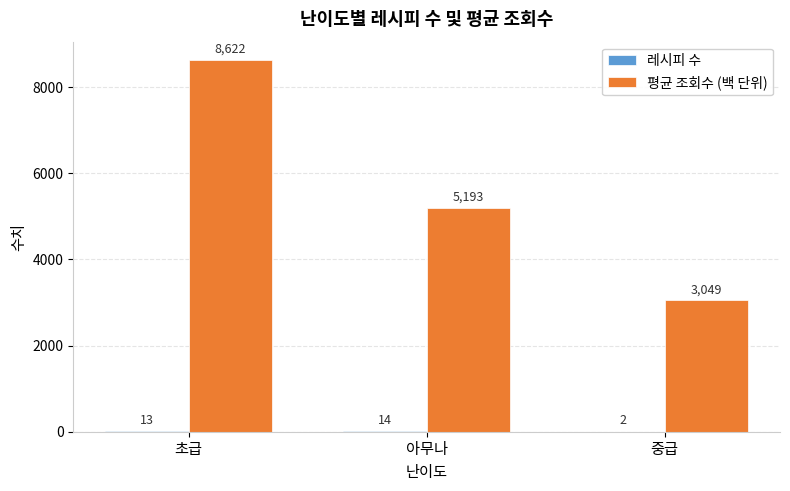

Between 아무나 and 중급, which series saw the biggest shift?

평균 조회수 (백 단위)